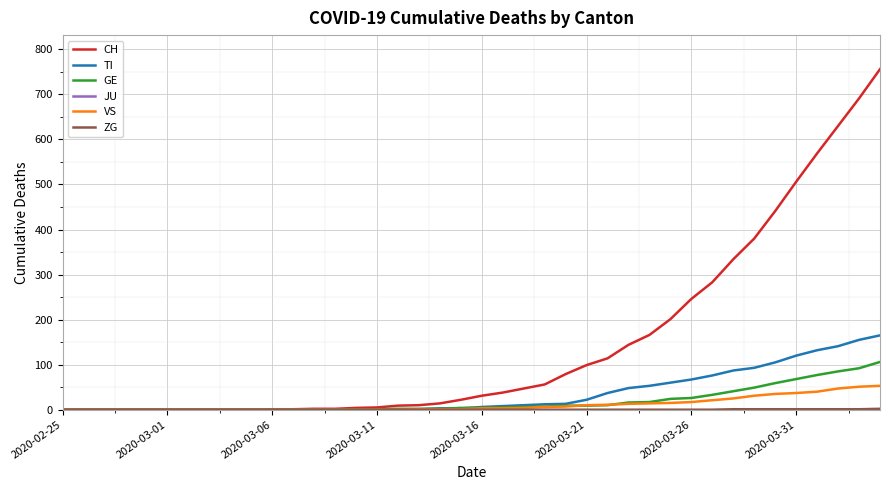

Does the chart display data point markers on the line(s)?

No